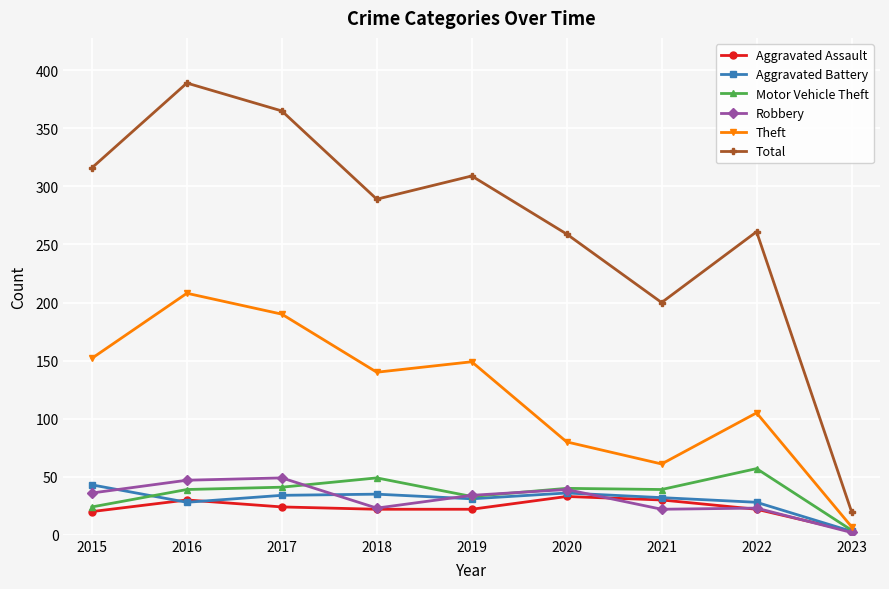

What is the sum of all Theft values?

1092